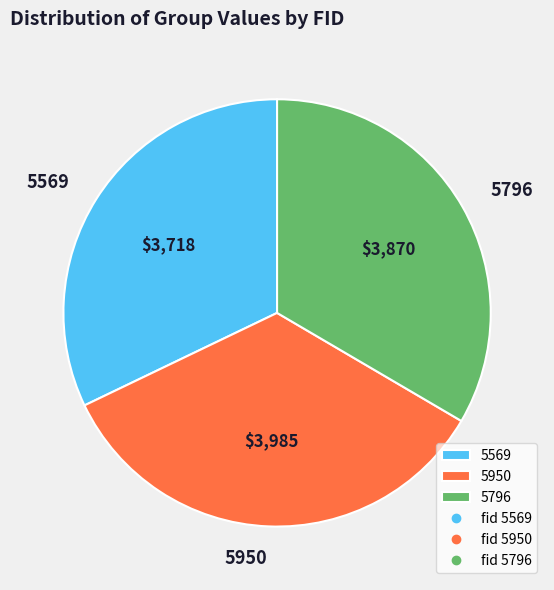

Does 5569 represent more than half of the total?

No